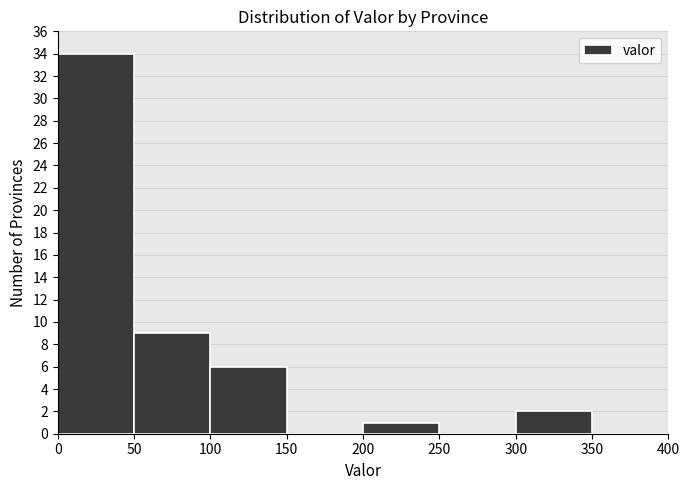

Reading left to right, transcribe this chart: for each bar, give the range it covers on the x-axis and its height. The values are not printed on the chart, so give them approximately, as read against the axis.

0 to 50: 34
50 to 100: 9
100 to 150: 6
150 to 200: 0
200 to 250: 1
250 to 300: 0
300 to 350: 2
350 to 400: 0